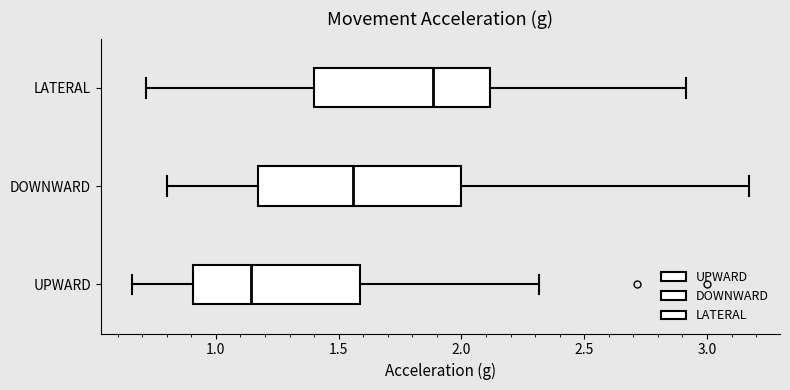

Reading bottom to top, read every box against the x-axis: the position of its median line, the range the box covers, and the ends of its whiskers. The values are not printed on the chart, so give them approximately, as read against the axis.

UPWARD: median 1.15, box 0.90 to 1.60, whiskers 0.65 to 2.30
DOWNWARD: median 1.55, box 1.15 to 2.00, whiskers 0.80 to 3.15
LATERAL: median 1.90, box 1.40 to 2.10, whiskers 0.70 to 2.90